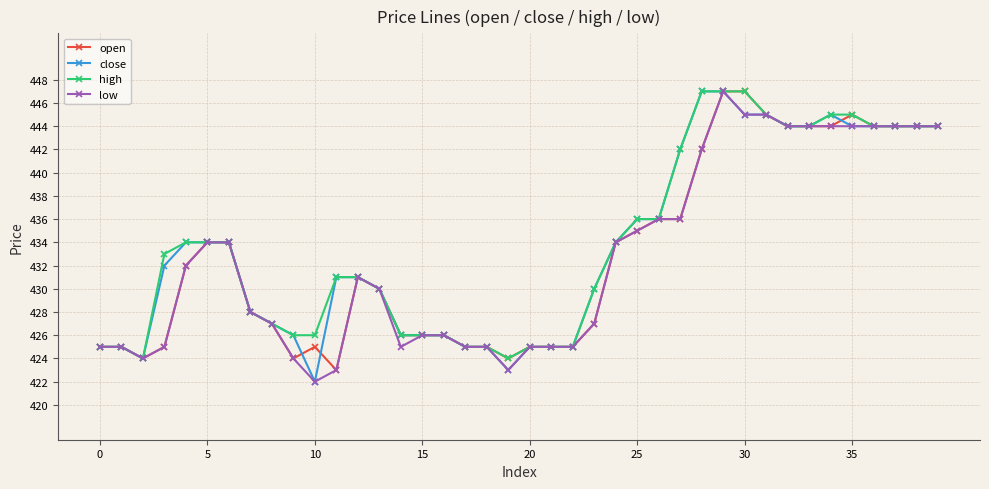

Count the number of data series in this chart.

4